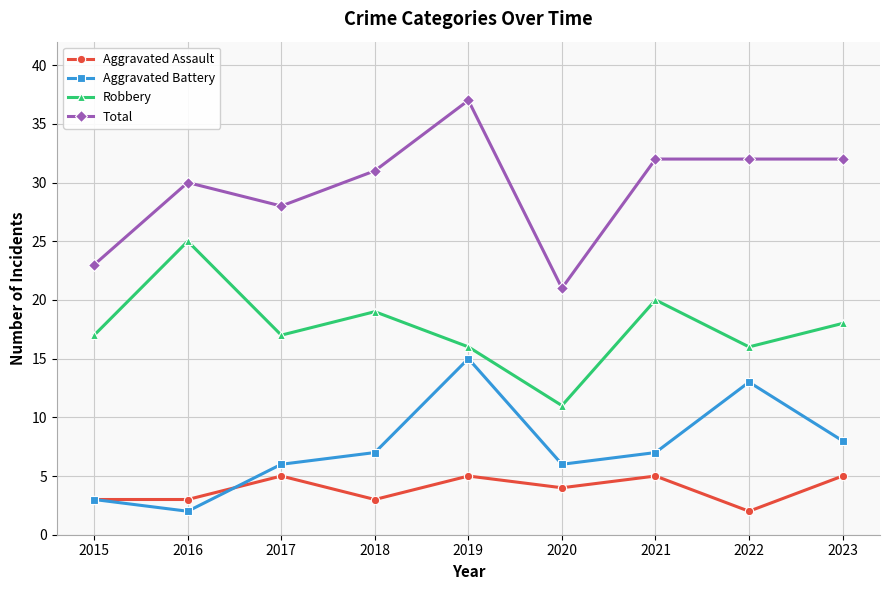

True or false: Aggravated Assault and Aggravated Battery intersect in this chart.

True